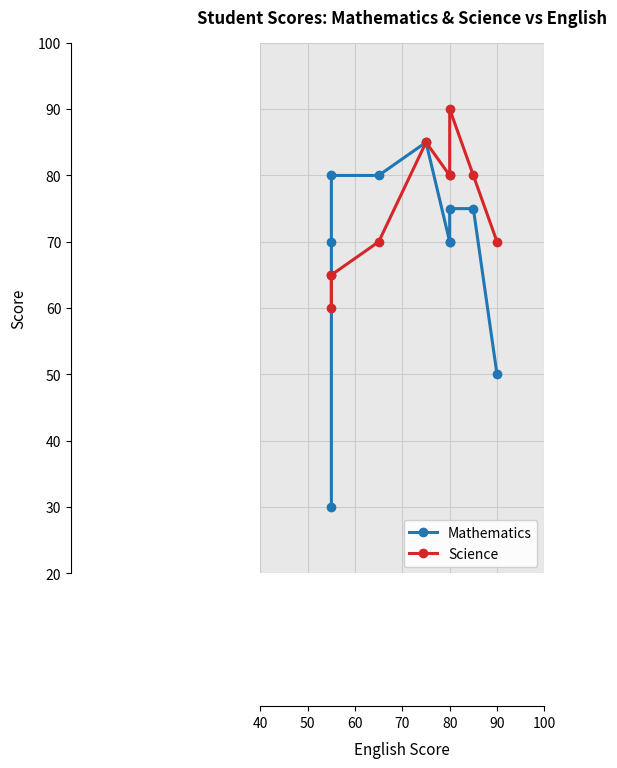

Reading left to right, extract all data points from this chart.

Mathematics: 30	70	80	80	85	70	70	75	75	50
Science: 60	65	65	70	85	80	80	90	80	70